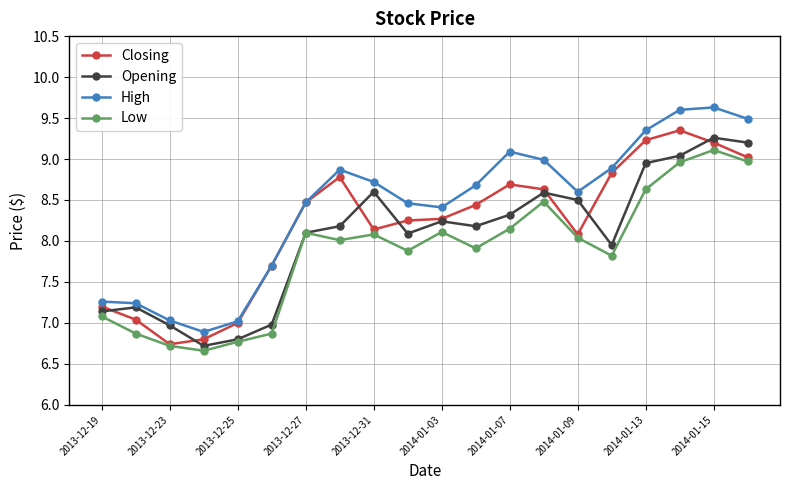

Which series has the largest total across all categories?

High